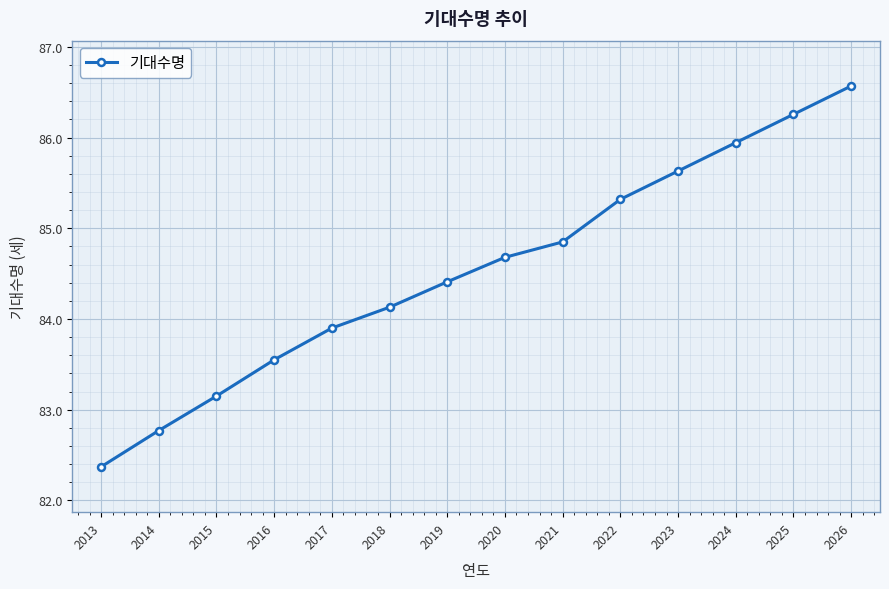

What is the value of the 7th point from the left?

84.4